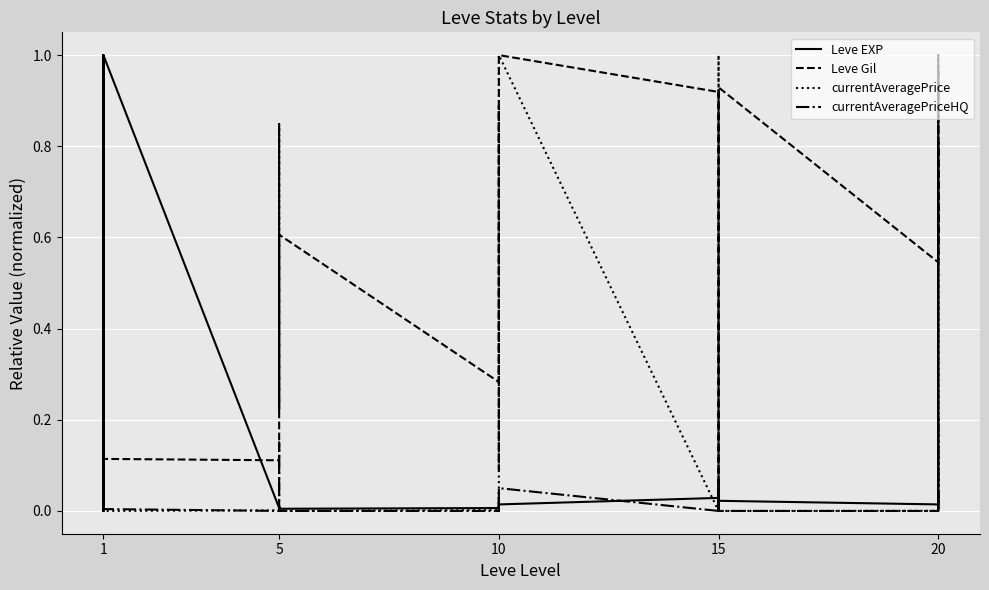

How many distinct data groups are displayed?

4